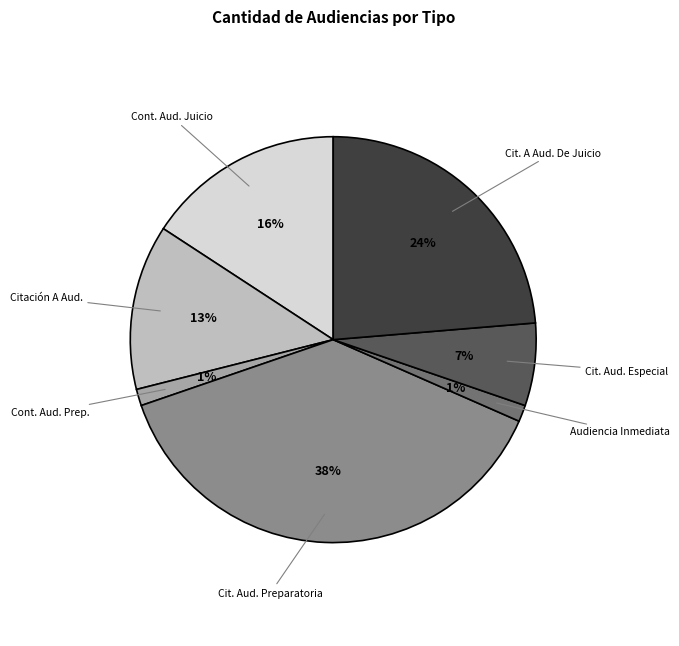

To the nearest percent, what is the average slice percentage?

14%